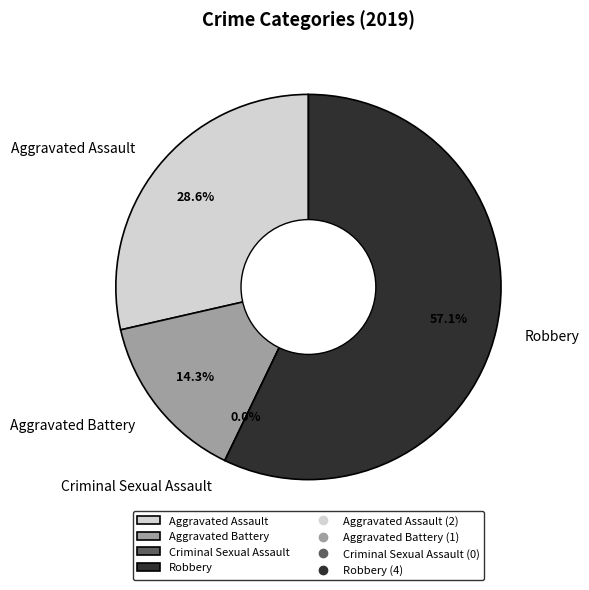

How many segments does this pie chart have?

4